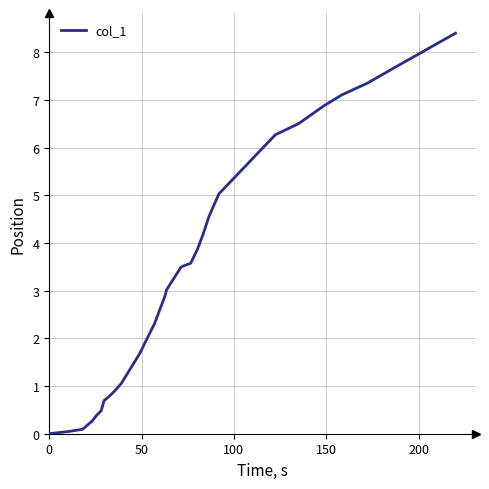

What is the difference between the maximum and minimum values?

8.4